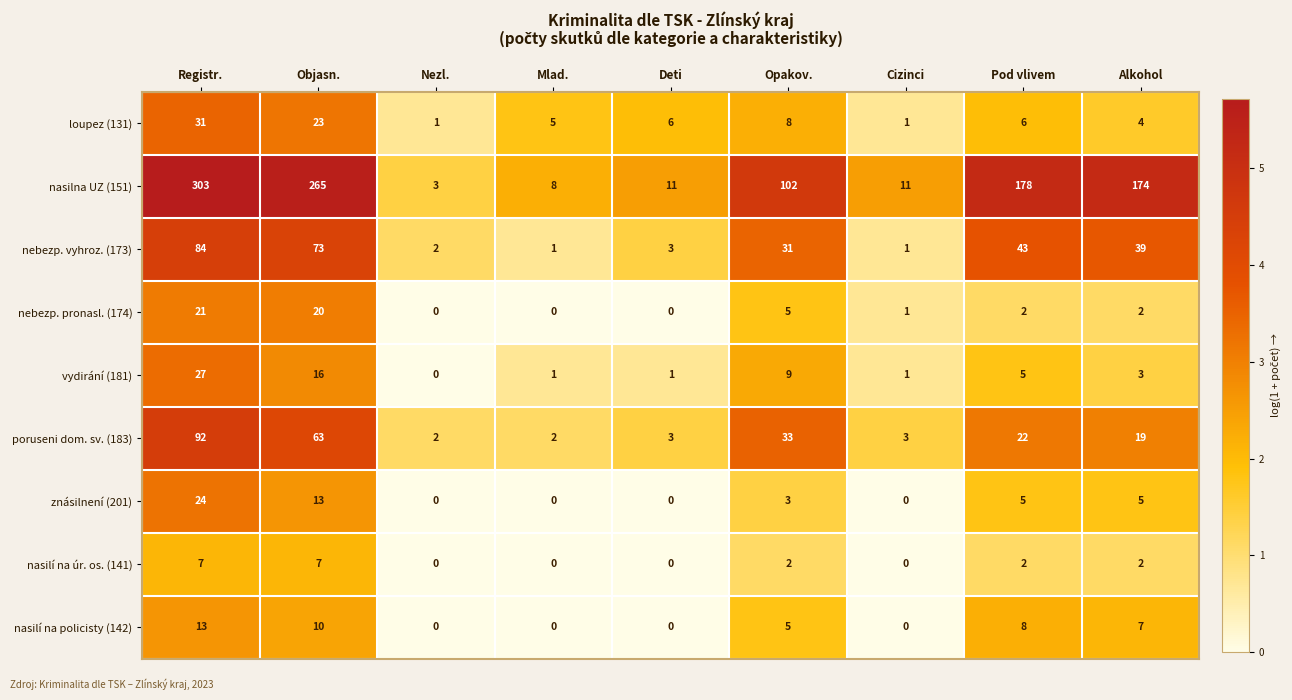

The value of nebezp. pronasl. (174) at Opakov. is 8. True or false?

False